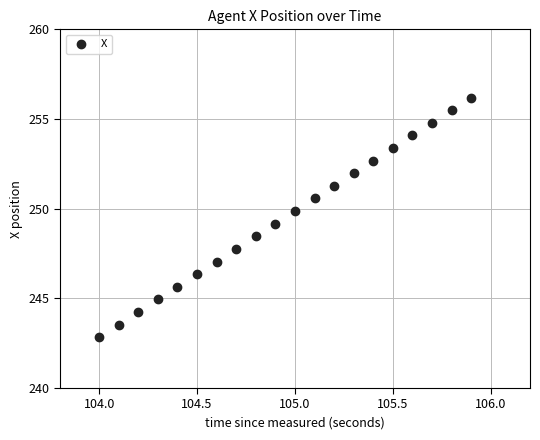

What is the range of Y values (max minus min)?

13.4